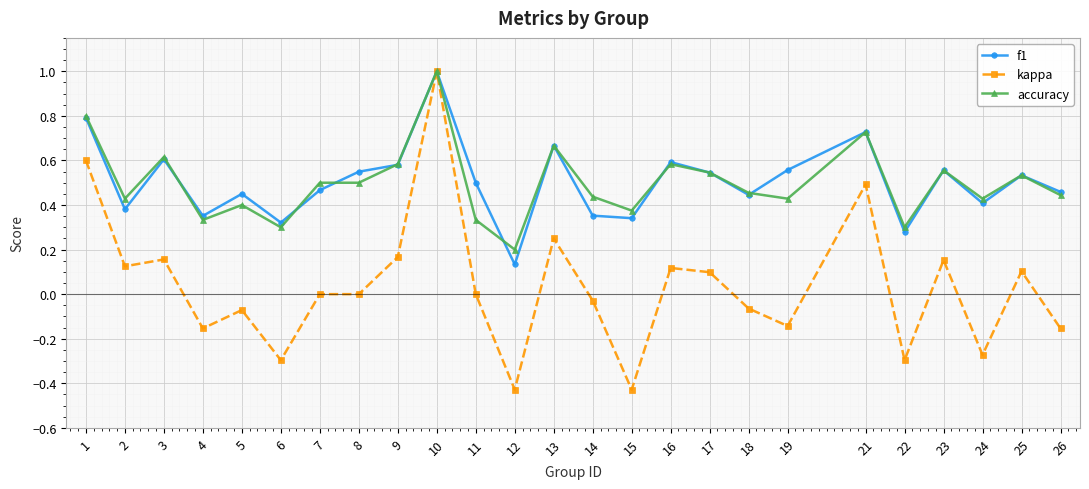

True or false: accuracy has a value of 0.8 at 16.

False